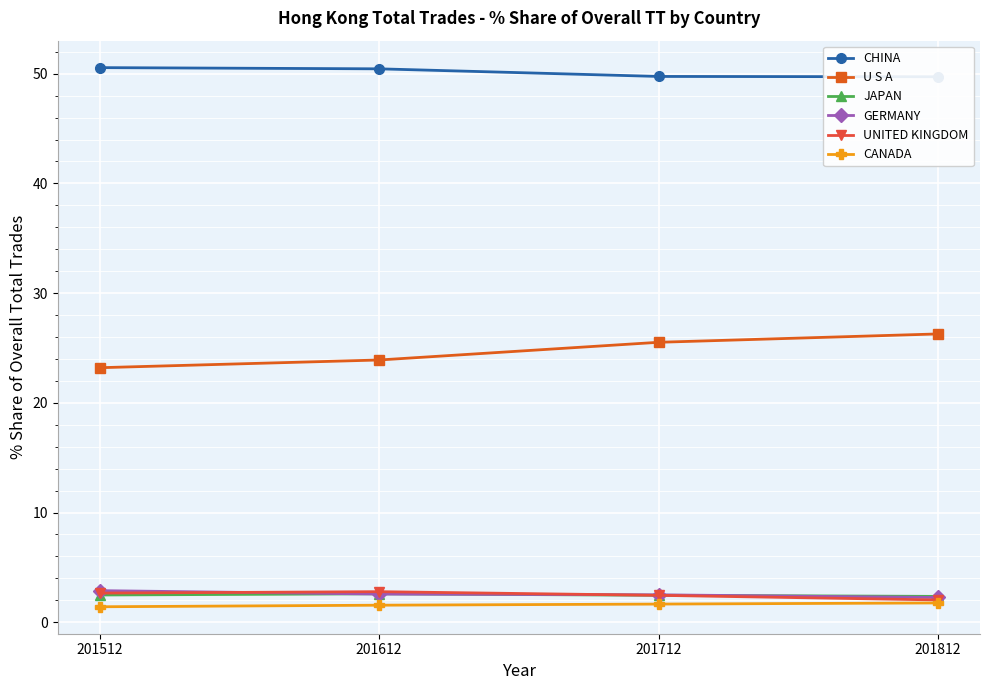

What is the average value of the CHINA series?

50.1